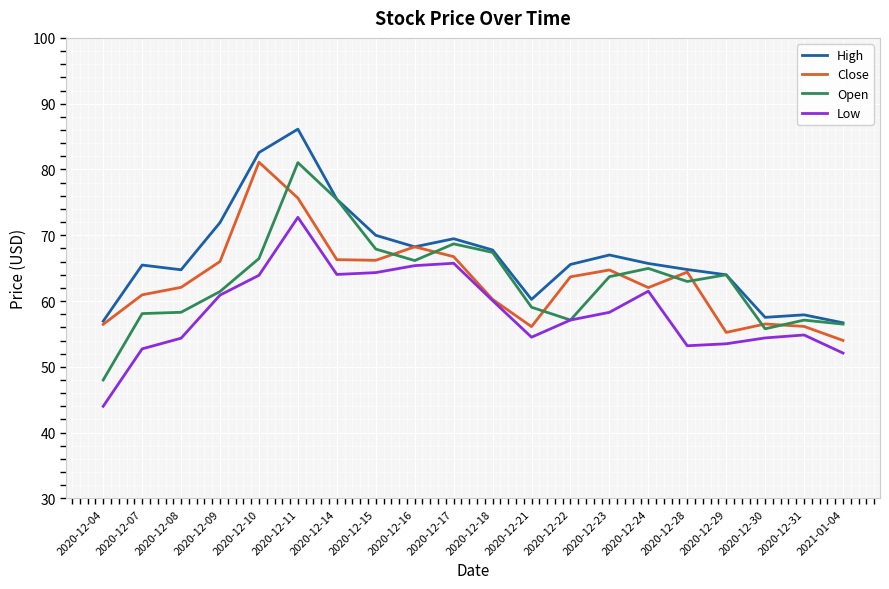

Which series has the largest total across all categories?

High